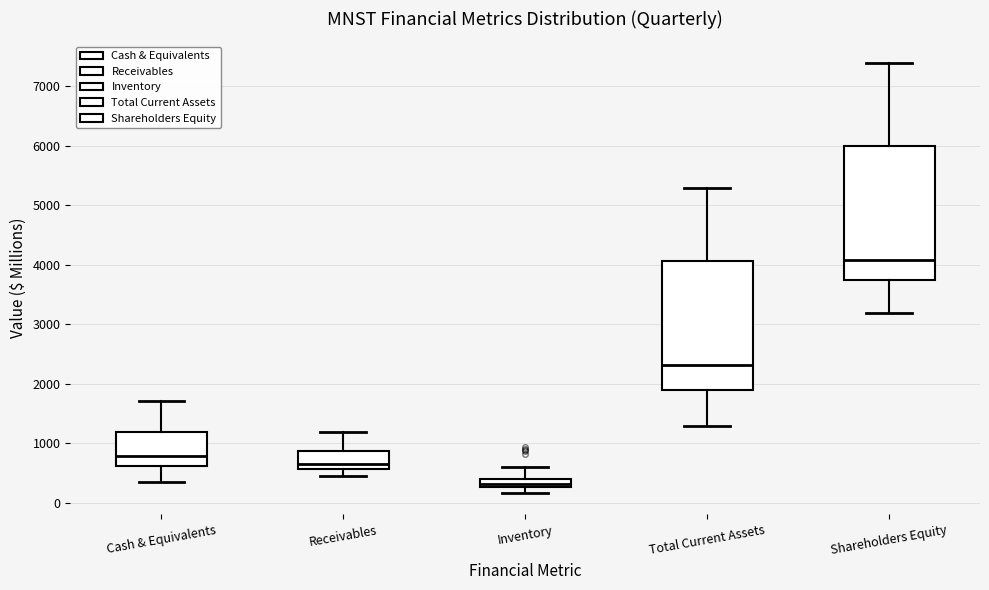

Which box's median line is the lowest?

Inventory